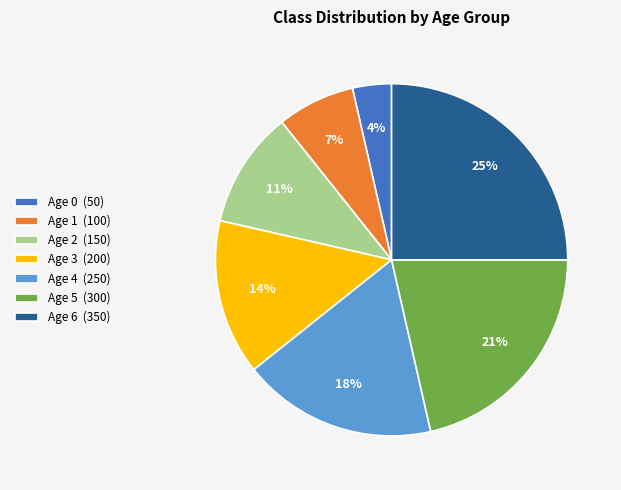

Rank the categories by value from highest to lowest.

Age 6 (350), Age 5 (300), Age 4 (250), Age 3 (200), Age 2 (150), Age 1 (100), Age 0 (50)